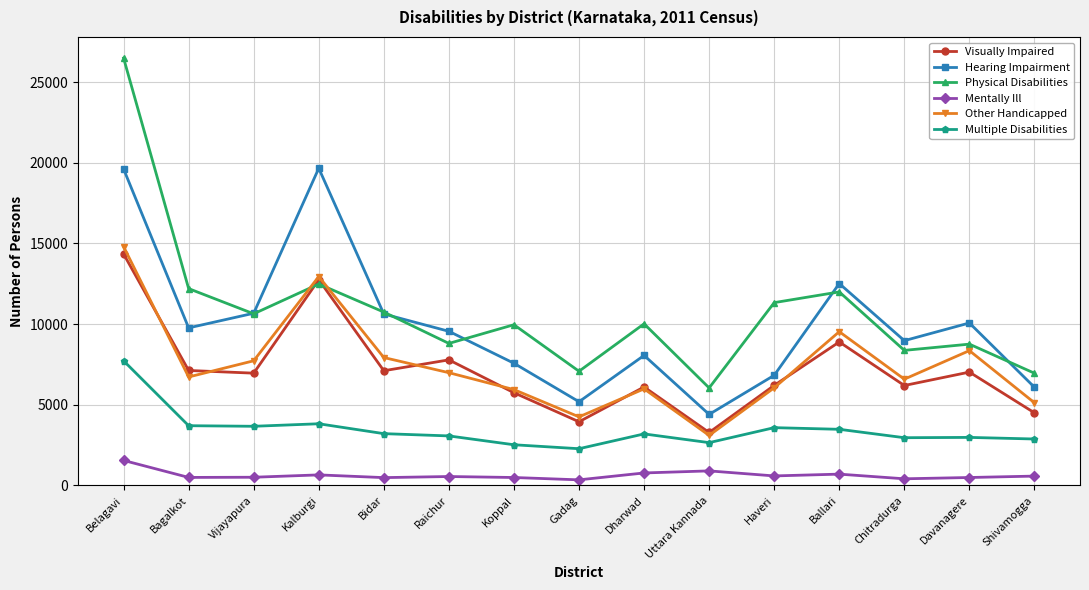

True or false: Mentally Ill and Visually Impaired cross at least once.

False